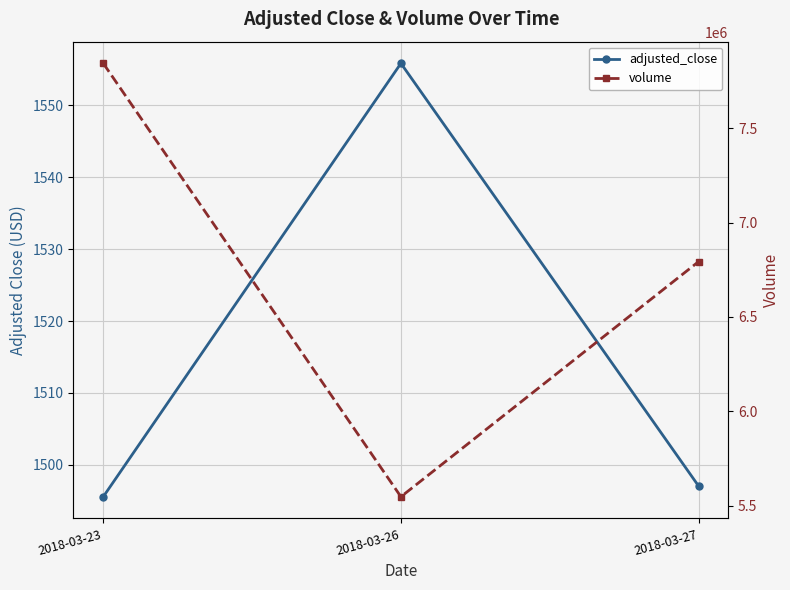

Reading left to right, what are all the values shown in this chart?

adjusted_close: 2018-03-23=1495.6	2018-03-26=1555.9	2018-03-27=1497.0
volume: 2018-03-23=7843966.0	2018-03-26=5547618.0	2018-03-27=6793279.0